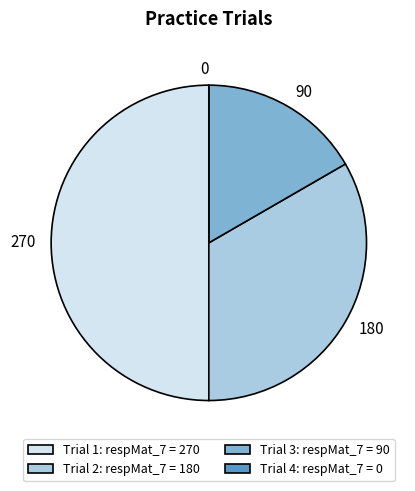

Does Trial 3: respMat_7 = 90 account for over 50% of the chart?

No